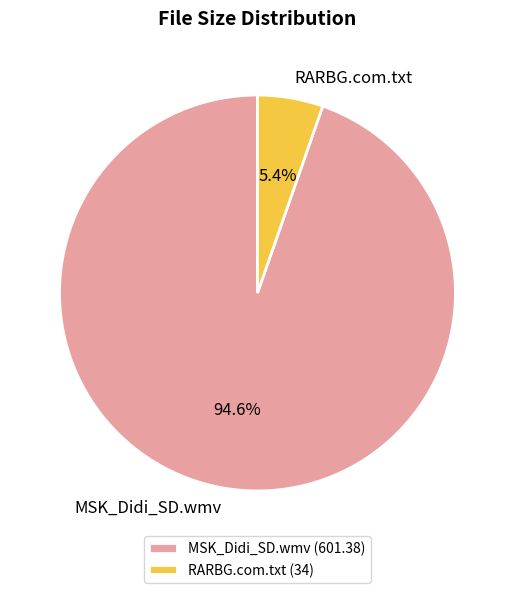

To the nearest percent, what is the difference between the largest and smallest slice percentages?

89%